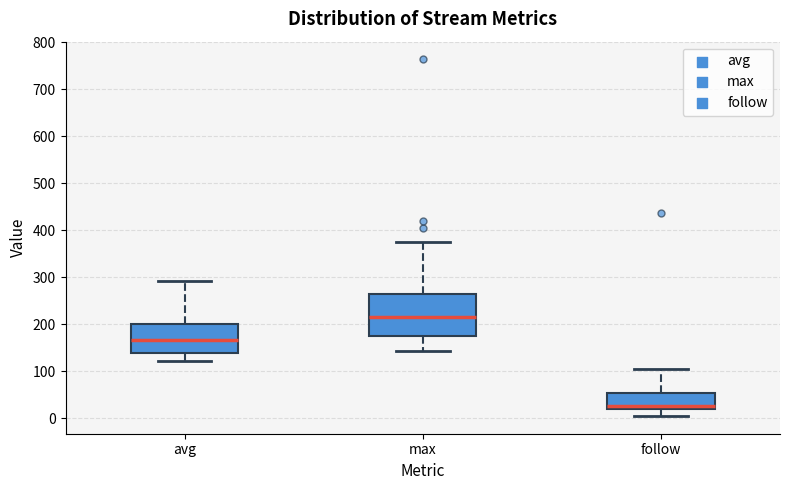

Reading left to right, read every box against the y-axis: the position of its median line, the range the box covers, and the ends of its whiskers. The values are not printed on the chart, so give them approximately, as read against the axis.

avg: median 170, box 140 to 200, whiskers 120 to 290
max: median 210, box 180 to 260, whiskers 140 to 380
follow: median 30, box 20 to 50, whiskers 10 to 100